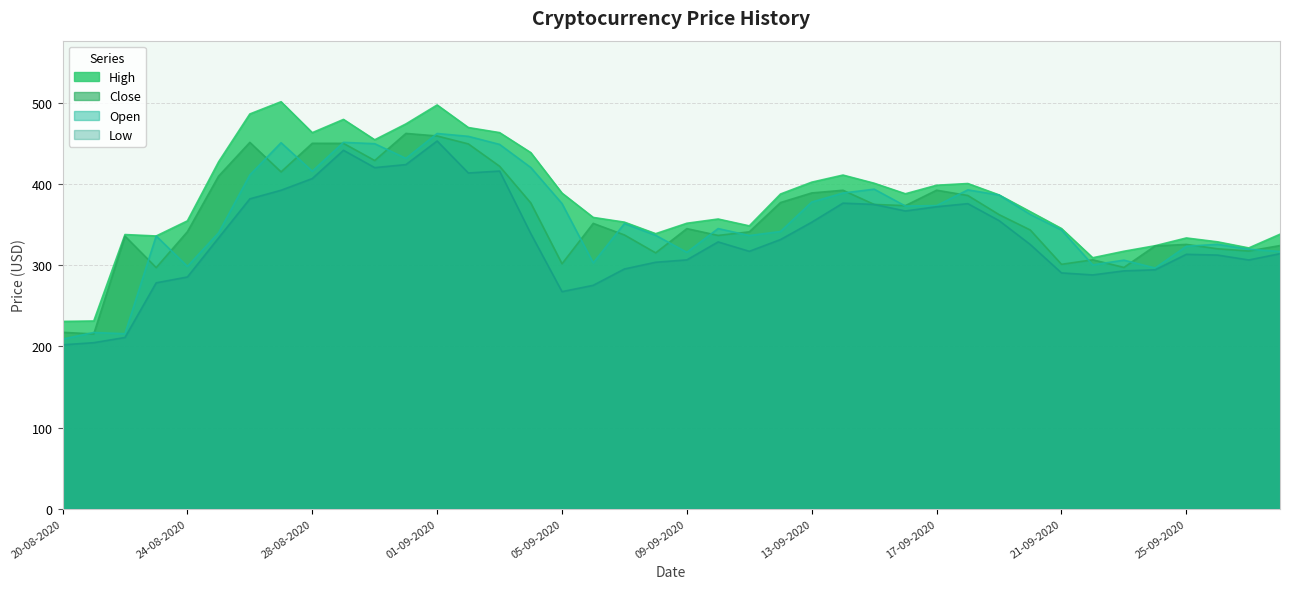

What is the label of the 26th point from the right?

03-09-2020